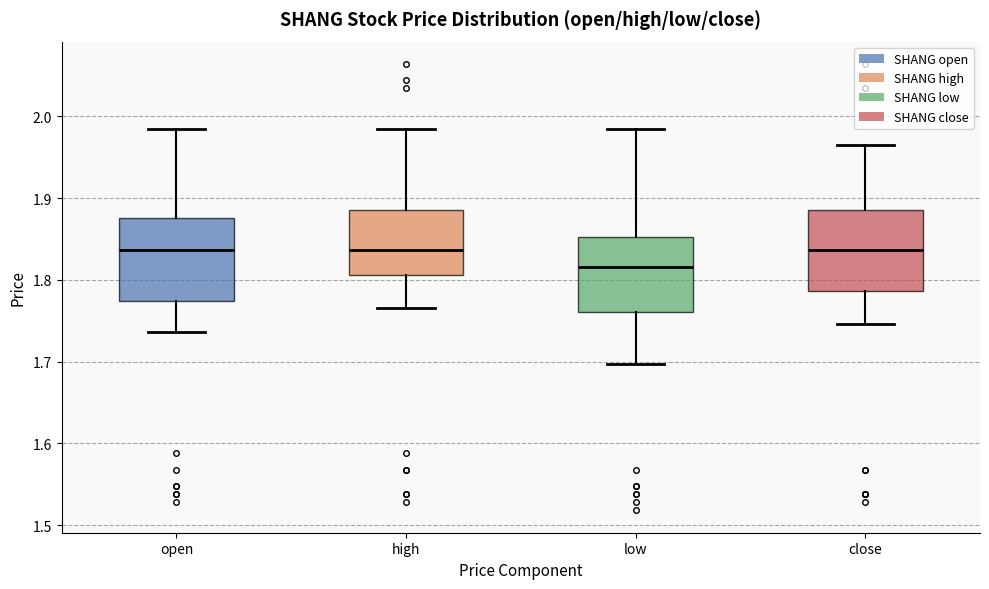

Where is the lower edge of the box for open on the y-axis? The values are not printed on the chart, so give them approximately, as read against the axis.

1.77